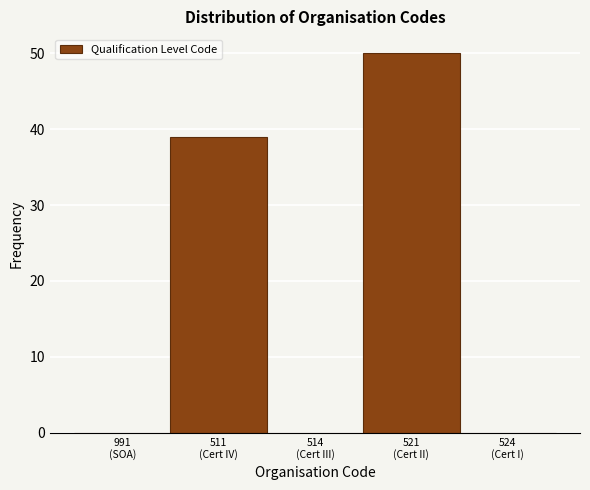

What is the sum of all values?

89